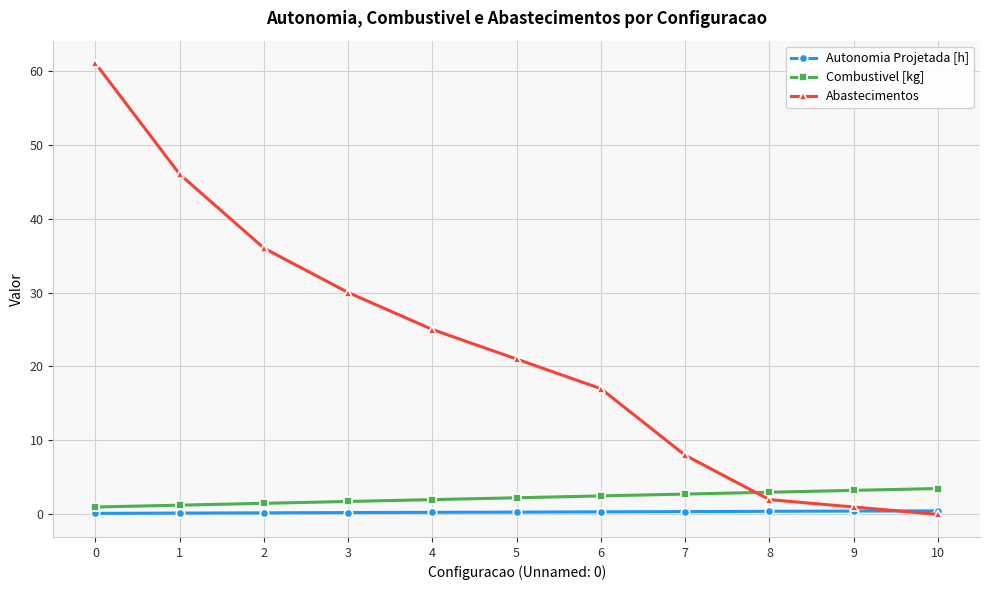

How many data points does each series have?

11